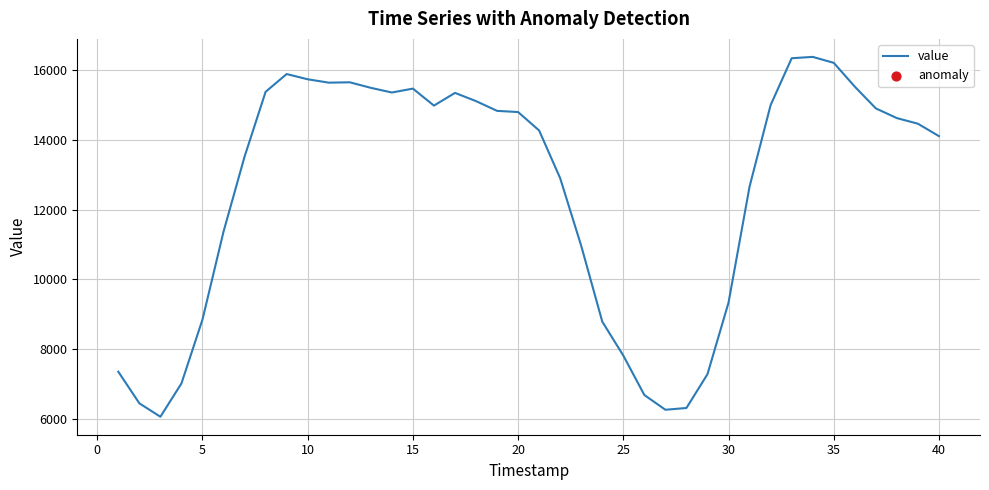

What is the minimum value shown in the chart?

6057